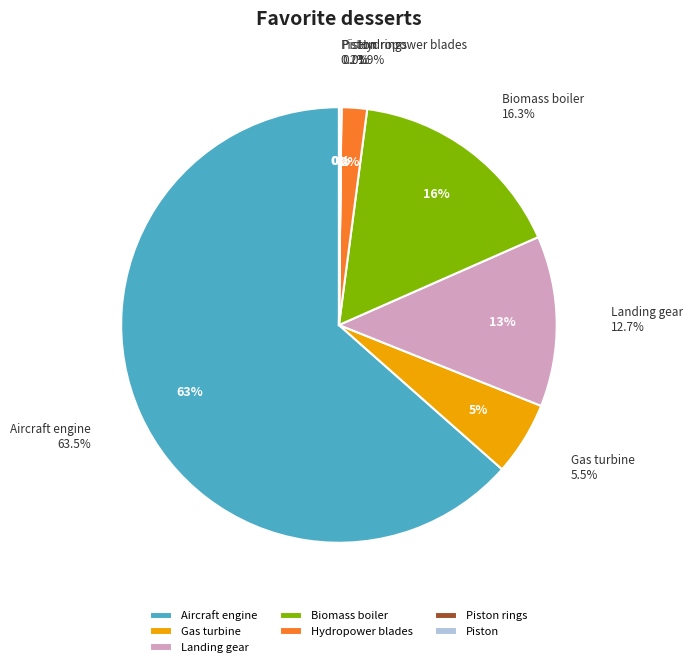

Is it true that Gas turbine is 16% of the pie?

False